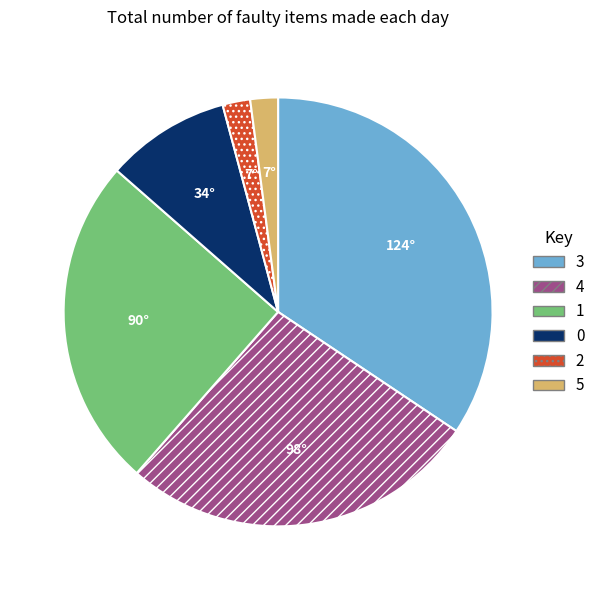

Is it true that 0 is 3% of the pie?

False